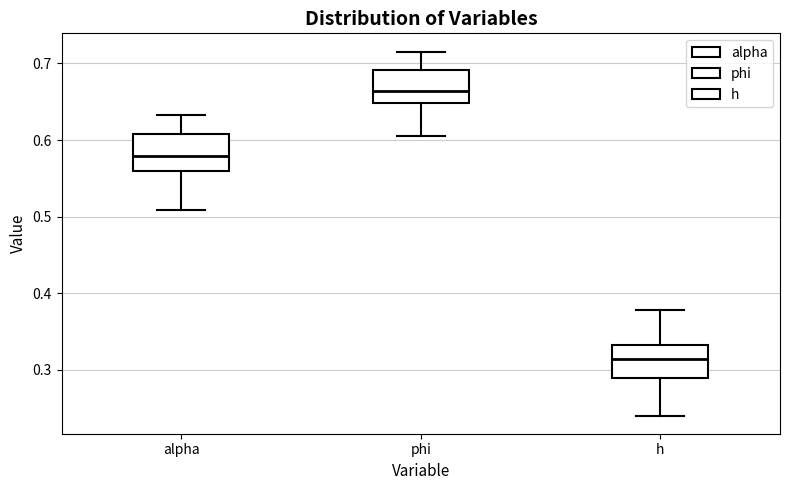

Reading left to right, transcribe this box plot: for each box, give where its median line is, the range the box spans, and where its two whiskers end, as read against the y-axis. The values are not printed on the chart, so give them approximately, as read against the axis.

alpha: median 0.58, box 0.56 to 0.61, whiskers 0.51 to 0.63
phi: median 0.66, box 0.65 to 0.69, whiskers 0.61 to 0.72
h: median 0.31, box 0.29 to 0.33, whiskers 0.24 to 0.38